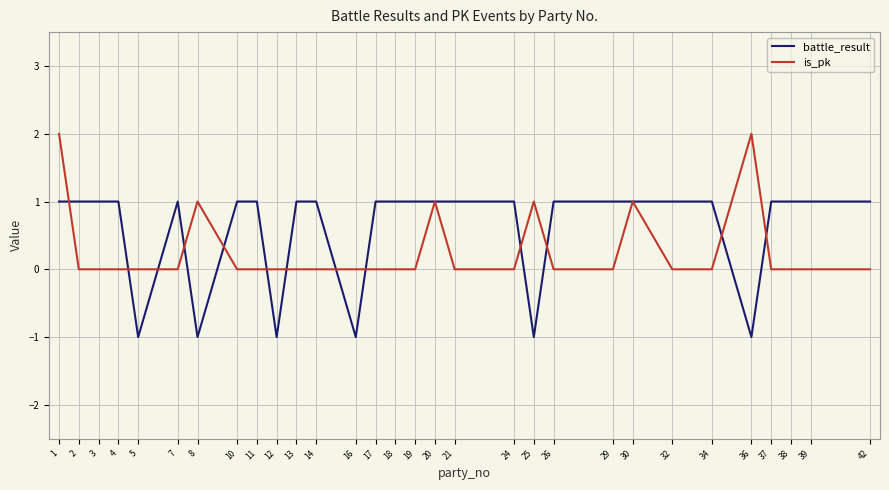

Which series ends up on top after the final intersection of is_pk and battle_result?

battle_result